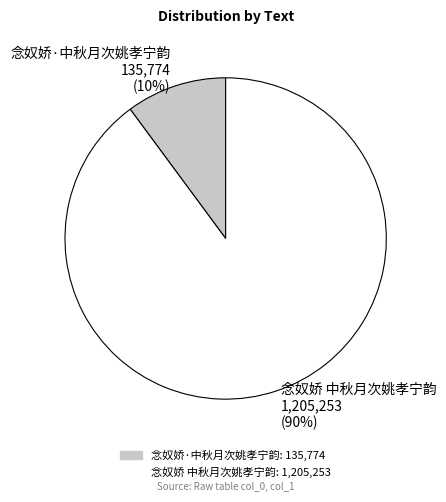

To the nearest percent, what percentage of the pie is 念奴娇·中秋月次姚孝宁韵?

10%